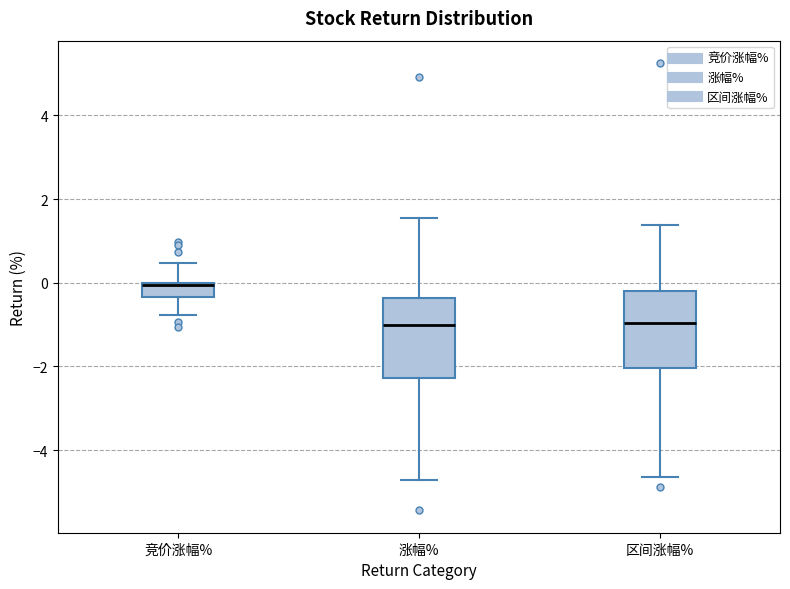

Where is the lower edge of the box for 涨幅% on the y-axis? The values are not printed on the chart, so give them approximately, as read against the axis.

-2.2